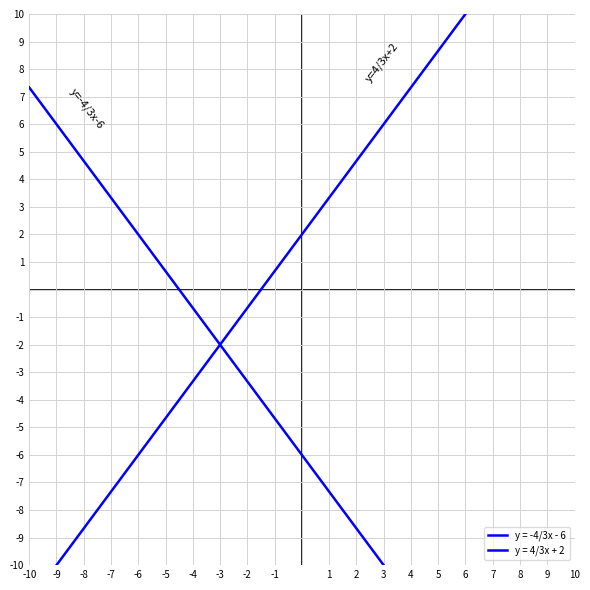

At 3, list the series in order from smallest to largest.

y = -4/3x - 6, y = 4/3x + 2